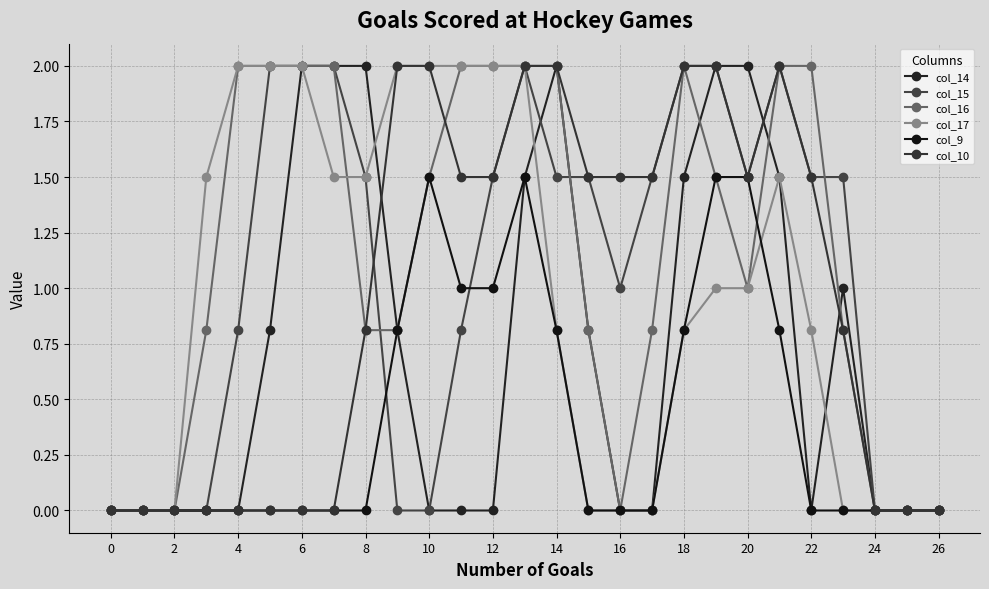

Reading left to right, what are all the values shown in this chart?

col_14: 0.0	0.0	0.0	0.0	0.0	0.8	2.0	2.0	2.0	0.8	0.0	0.0	0.0	1.5	2.0	0.8	0.0	0.0	1.5	2.0	2.0	1.5	0.0	1.0	0.0	0.0	0.0
col_15: 0.0	0.0	0.0	0.0	0.8	2.0	2.0	2.0	1.5	0.0	0.0	0.8	1.5	2.0	1.5	1.5	1.0	1.5	2.0	2.0	1.5	2.0	1.5	1.5	0.0	0.0	0.0
col_16: 0.0	0.0	0.0	0.8	2.0	2.0	2.0	2.0	0.8	0.8	1.5	2.0	2.0	2.0	2.0	0.8	0.0	0.8	2.0	1.5	1.0	2.0	2.0	0.8	0.0	0.0	0.0
col_17: 0.0	0.0	0.0	1.5	2.0	2.0	2.0	1.5	1.5	2.0	2.0	2.0	2.0	2.0	0.8	0.0	0.0	0.0	0.8	1.0	1.0	1.5	0.8	0.0	0.0	0.0	0.0
col_9: 0.0	0.0	0.0	0.0	0.0	0.0	0.0	0.0	0.0	0.8	1.5	1.0	1.0	1.5	0.8	0.0	0.0	0.0	0.8	1.5	1.5	0.8	0.0	0.0	0.0	0.0	0.0
col_10: 0.0	0.0	0.0	0.0	0.0	0.0	0.0	0.0	0.8	2.0	2.0	1.5	1.5	2.0	2.0	1.5	1.5	1.5	2.0	2.0	1.5	2.0	1.5	0.8	0.0	0.0	0.0